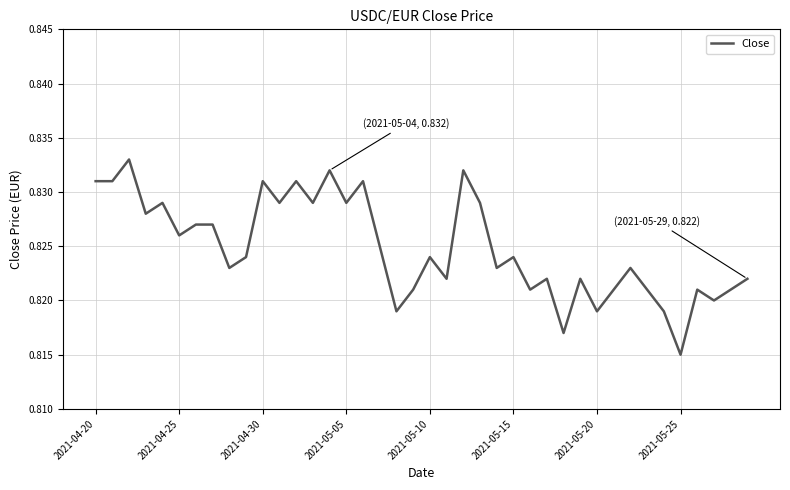

At which label is the value closest to 0?

2021-05-25